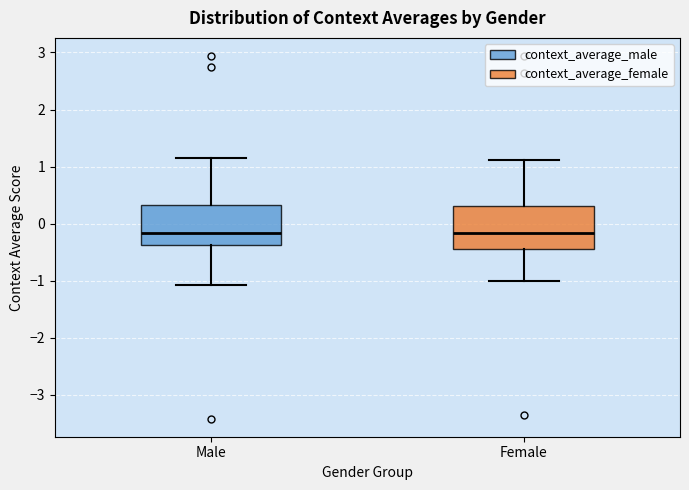

Where does the upper whisker of the box for Female end on the y-axis? The values are not printed on the chart, so give them approximately, as read against the axis.

1.1